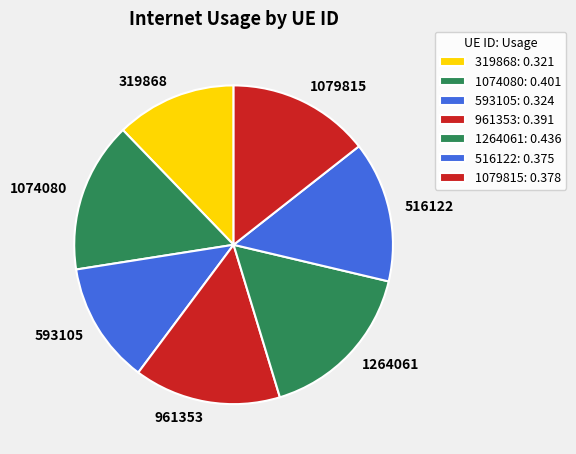

Is there any slice that represents more than half of the pie?

No